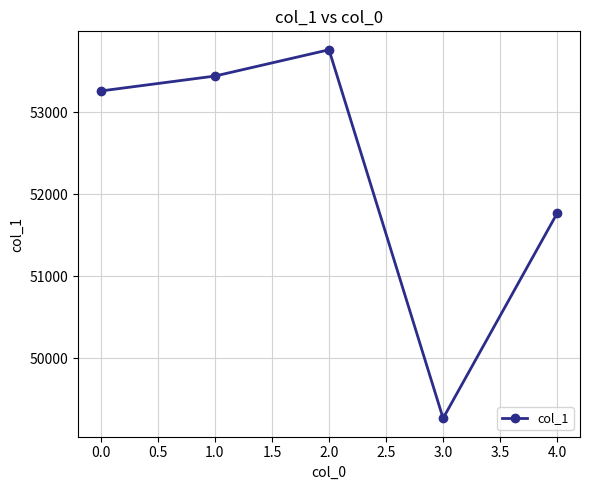

The value at 3.0 is 49264. True or false?

True